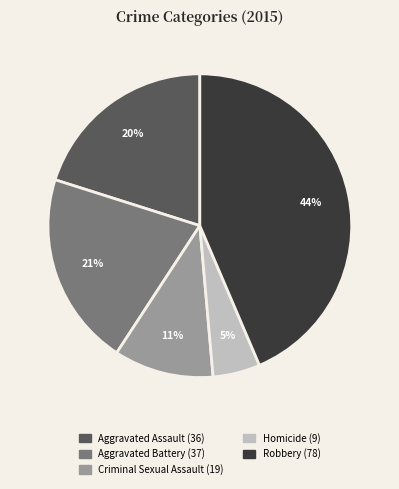

What is the smallest slice in the pie chart?

Homicide